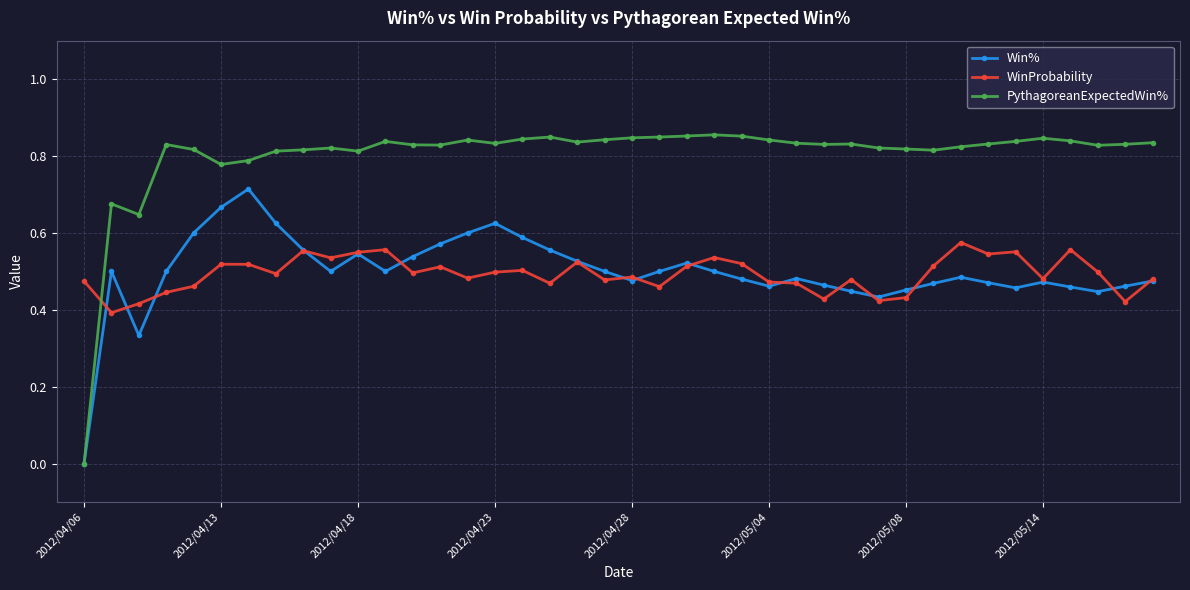

What are all the series names shown in the legend?

Win%, WinProbability, PythagoreanExpectedWin%